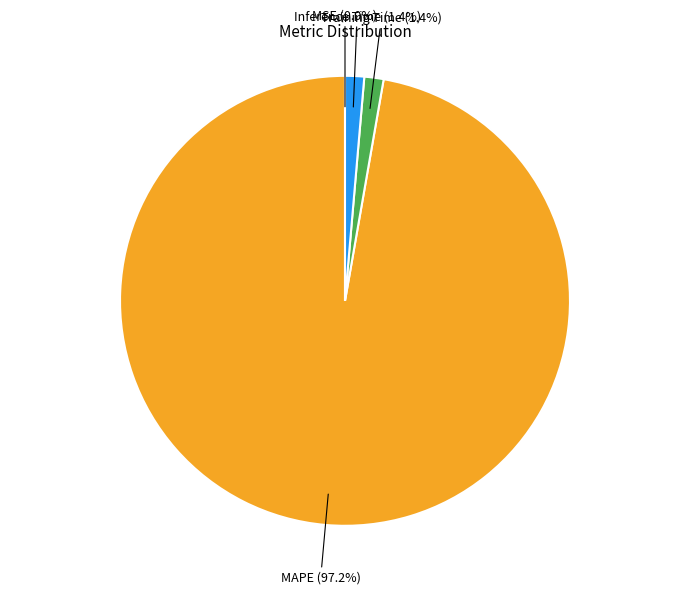

Is there any slice that represents more than half of the pie?

Yes